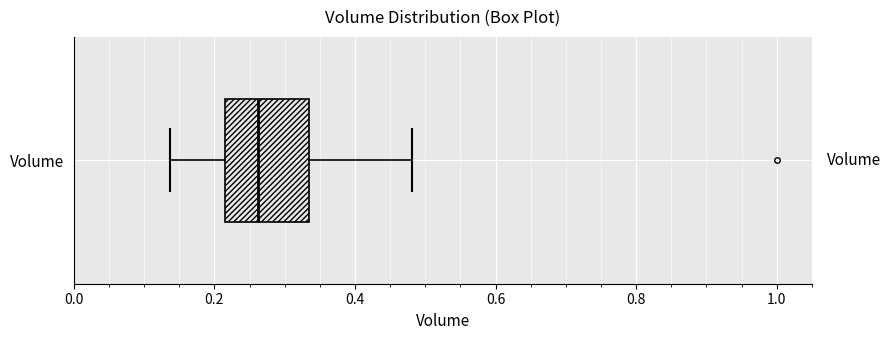

Transcribe this box plot: give where the median line is, the range the box spans, and where the two whiskers end, as read against the x-axis. The values are not printed on the chart, so give them approximately, as read against the axis.

median 0.26, box 0.22 to 0.34, whiskers 0.14 to 0.48